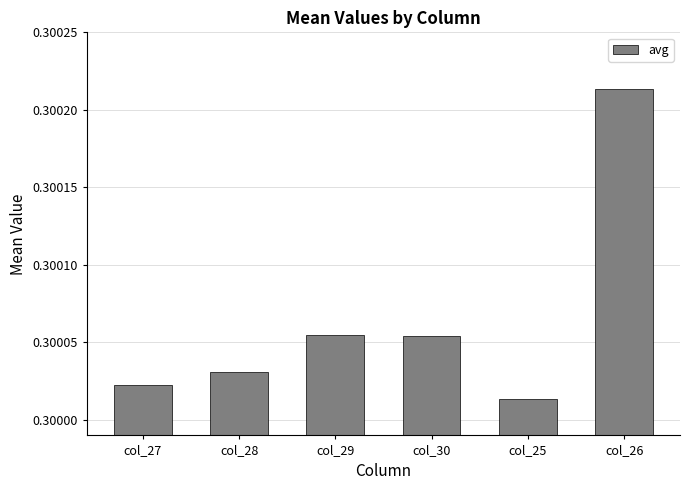

Are the bars grouped side by side (vs. stacked)?

No